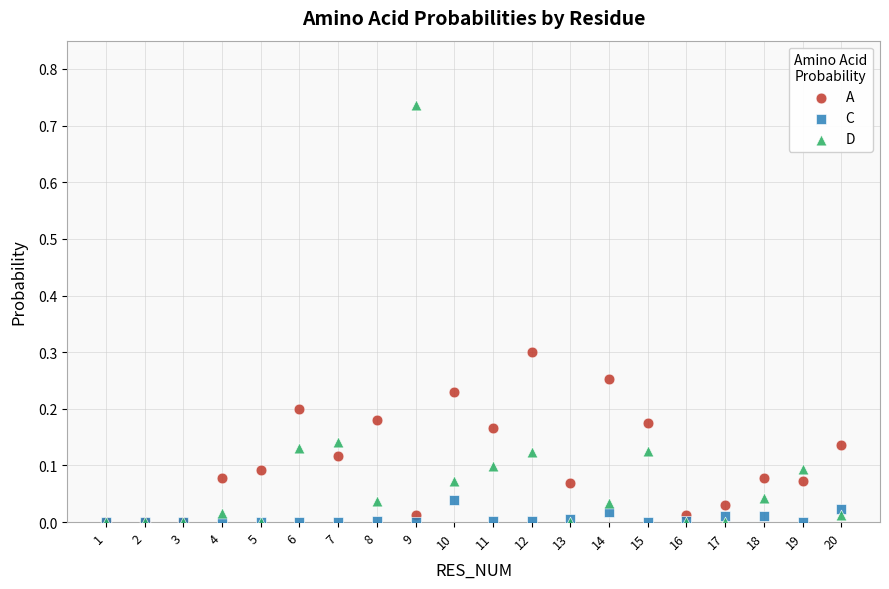

Which series has the widest spread of Y values?

D